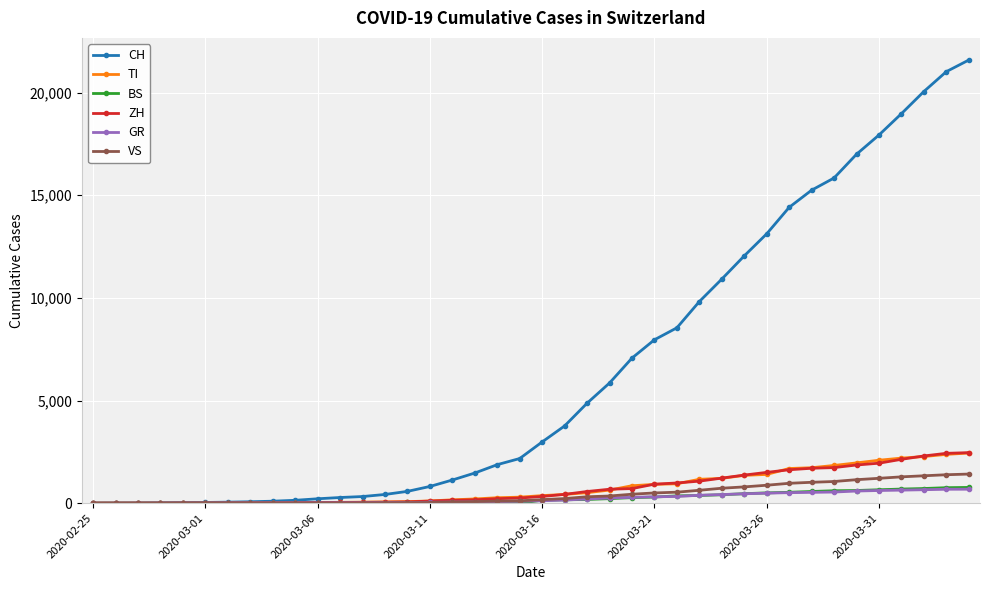

How many data points in GR are less than 118?

20